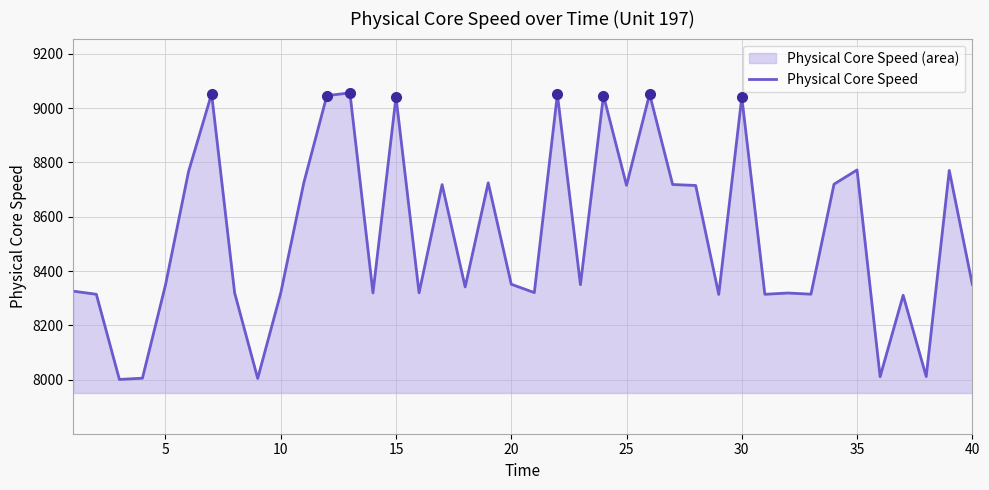

What is the smallest value displayed?

8000.7